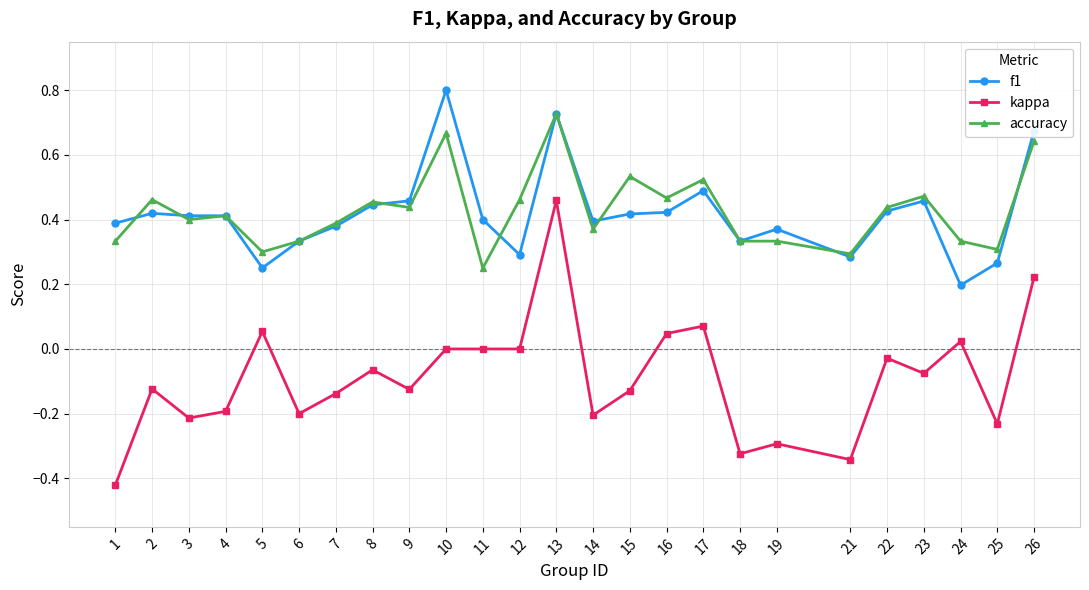

What is the greatest value displayed?

0.8